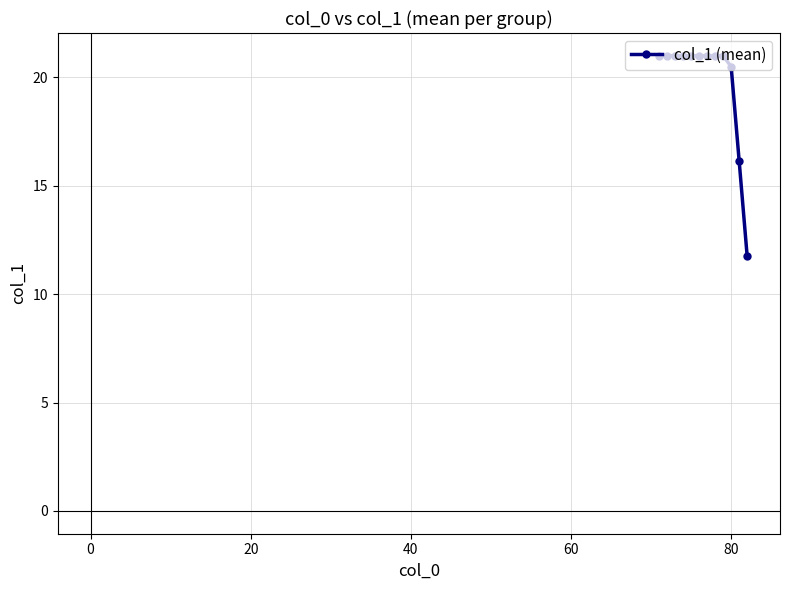

What is the value of the 11th point from the left?

16.1